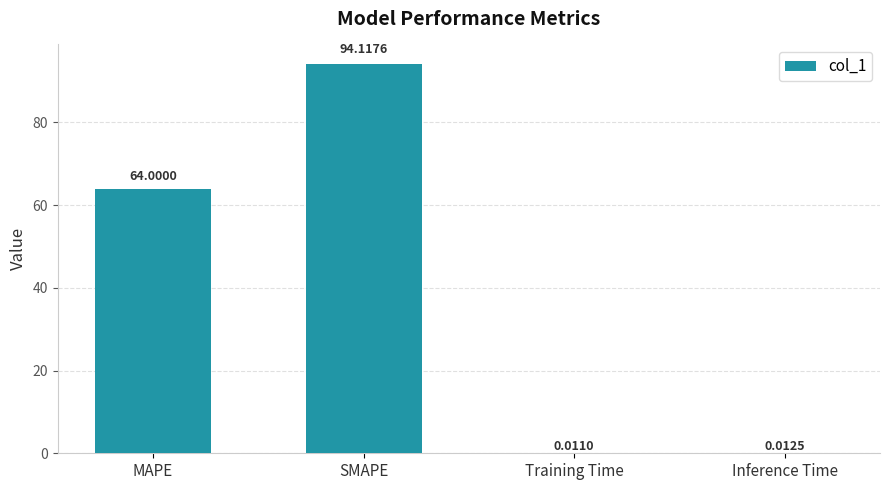

Which has a higher value, Inference Time or MAPE?

MAPE